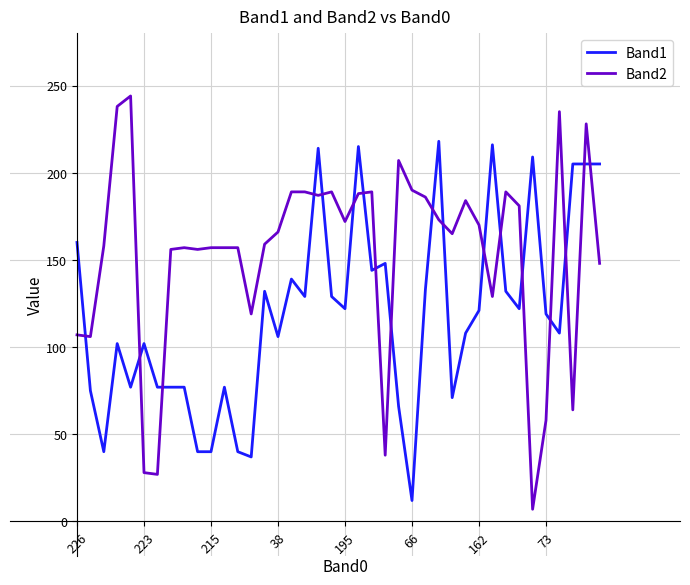

What is the average value of the Band2 series?

154